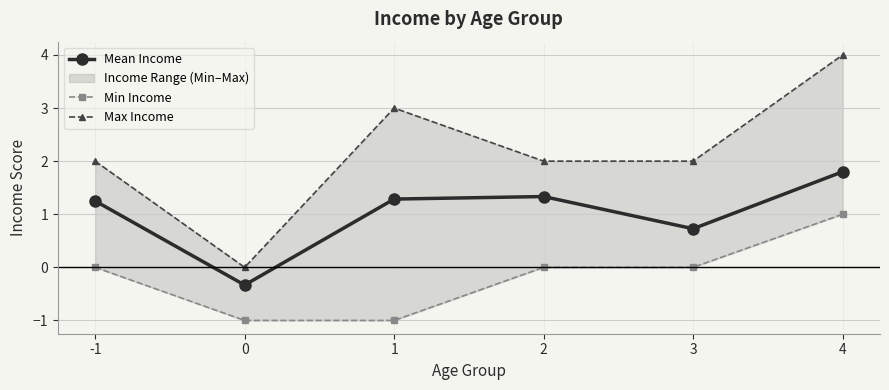

The Mean Income series shows 1.2 at -1. True or false?

True